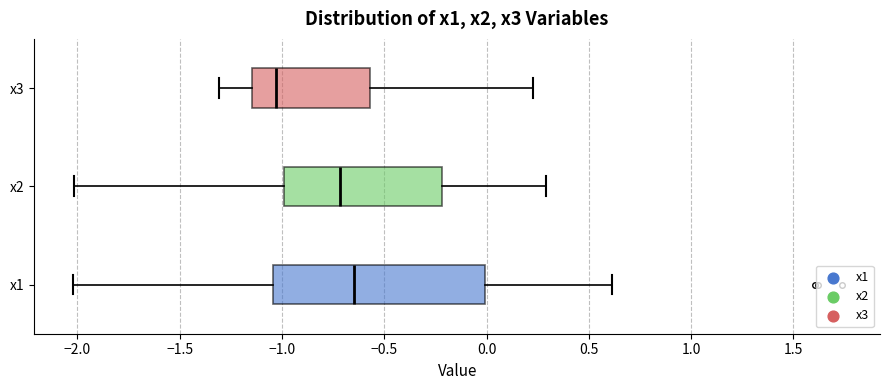

Where is the right edge of the box for x2 on the x-axis? The values are not printed on the chart, so give them approximately, as read against the axis.

-0.20